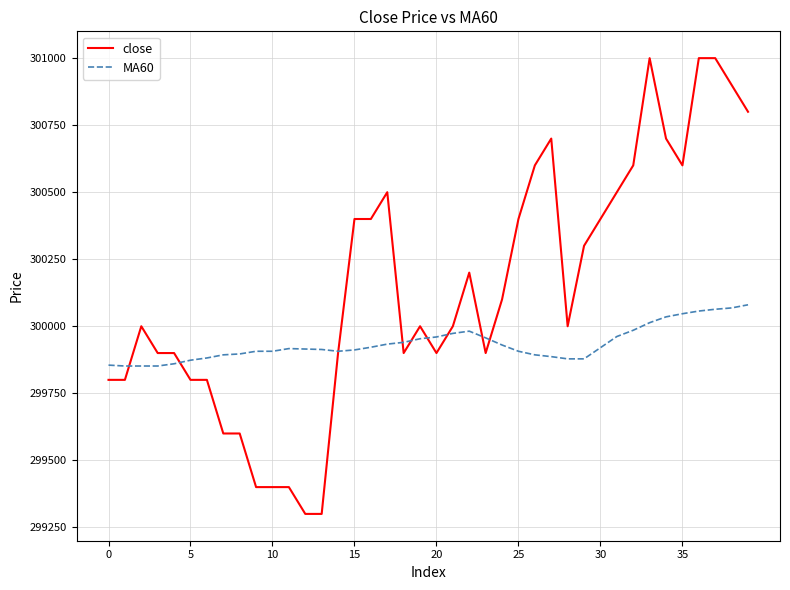

Which series has the widest spread of values?

close